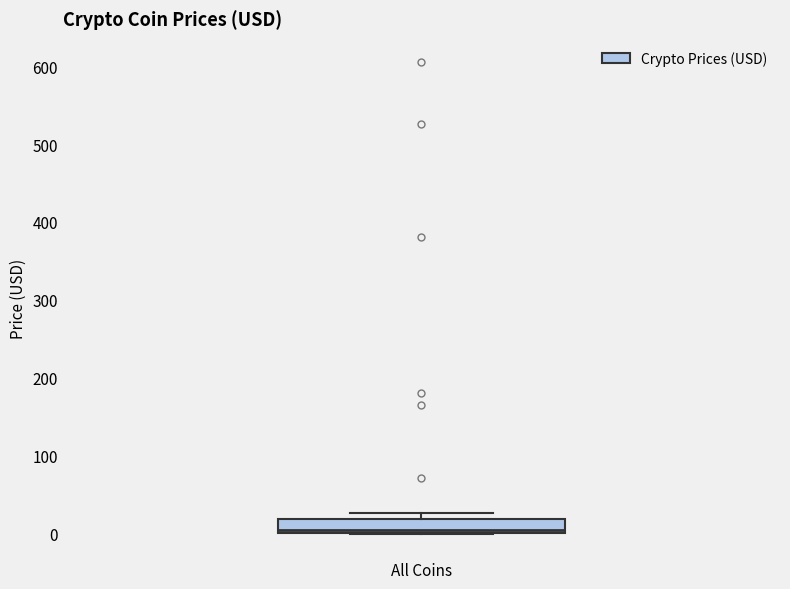

Transcribe this box plot: give where the median line is, the range the box spans, and where the two whiskers end, as read against the y-axis. The values are not printed on the chart, so give them approximately, as read against the axis.

median 0 (just above the box's lower edge), box 0 to 20, whiskers 0 to 30